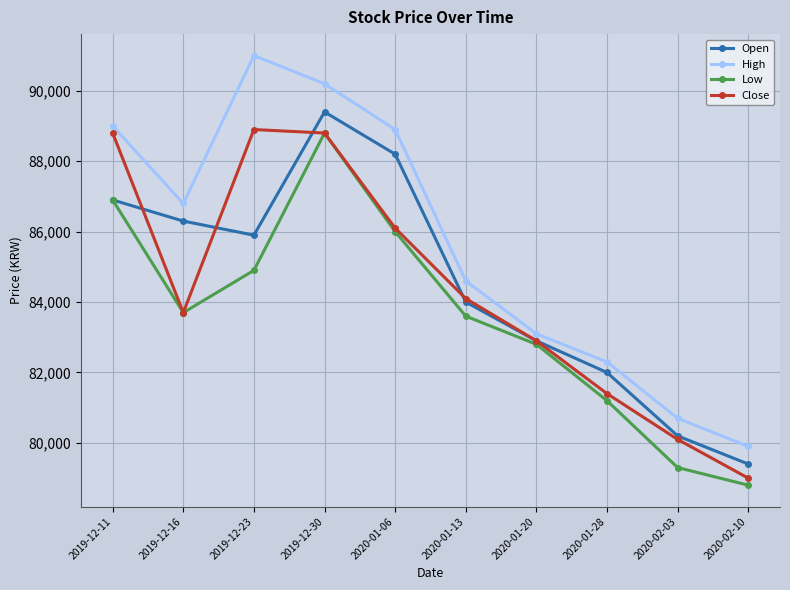

Is it true that Open equals 82000 at 2020-01-28?

True